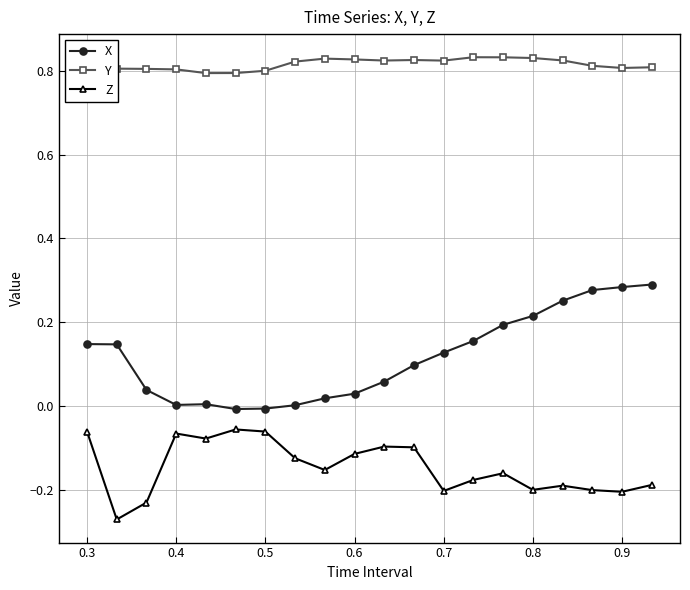

List the series in order of their peak value, lowest first.

Z, X, Y